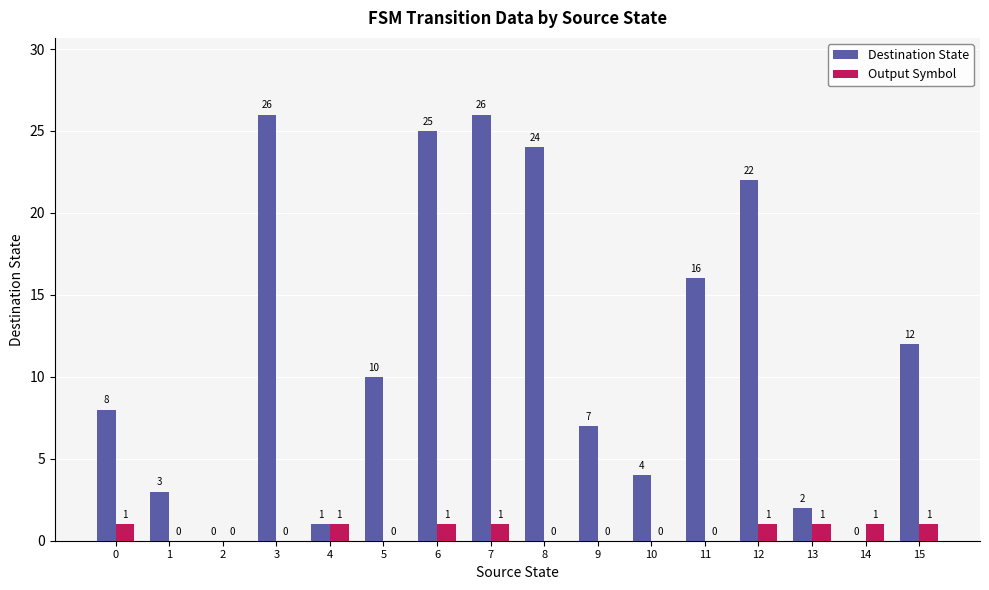

Between 11 and 13, which series saw the biggest shift?

Destination State